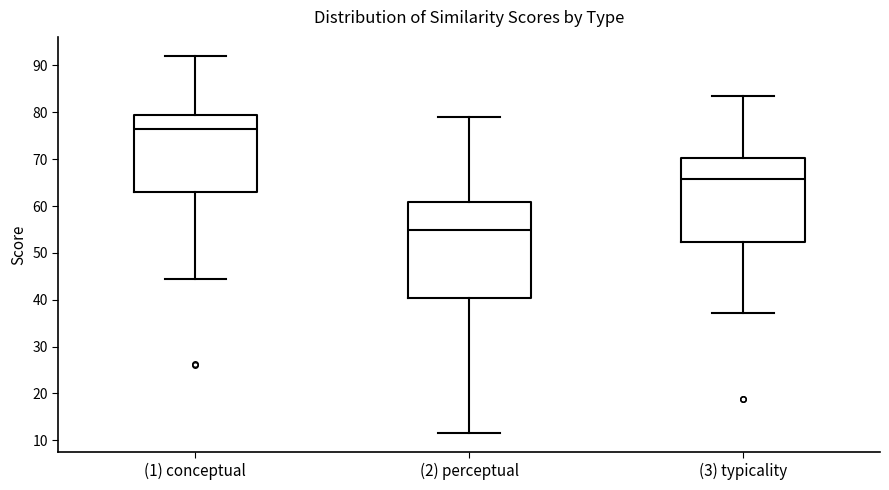

Comparing the boxes themselves (not the whiskers), which one is the tallest?

(2) perceptual